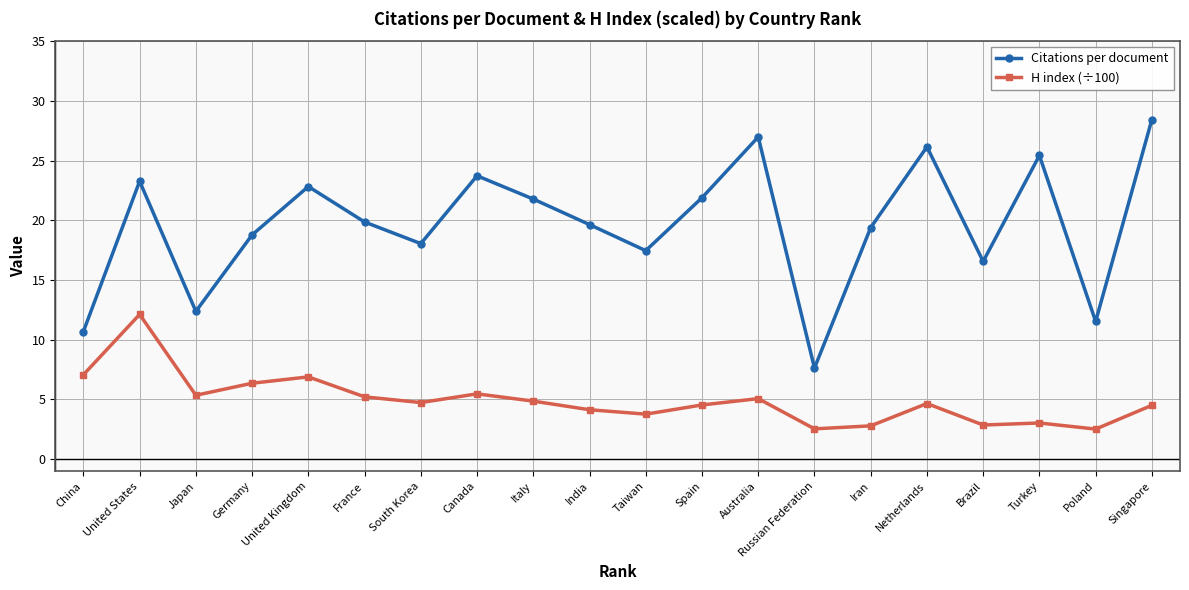

What is the spread (max minus min) of values at Canada?

18.3